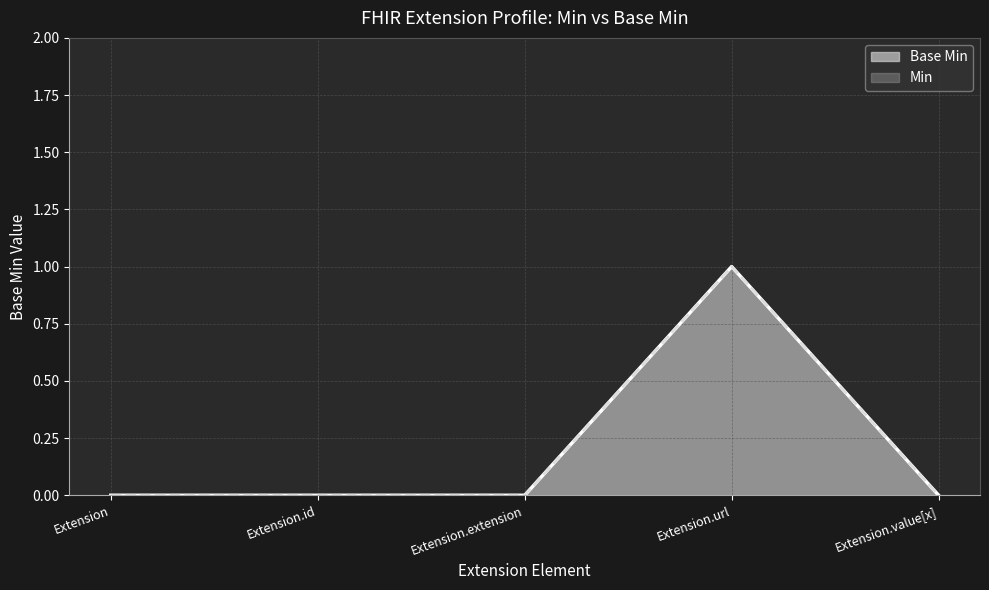

Count the values in the range 0 to 1.

5